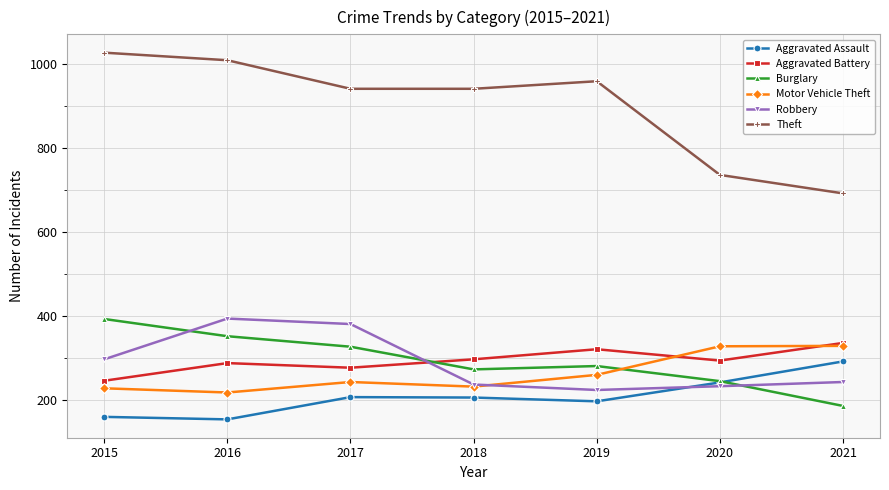

True or false: Robbery has a value of 297 at 2015.

True